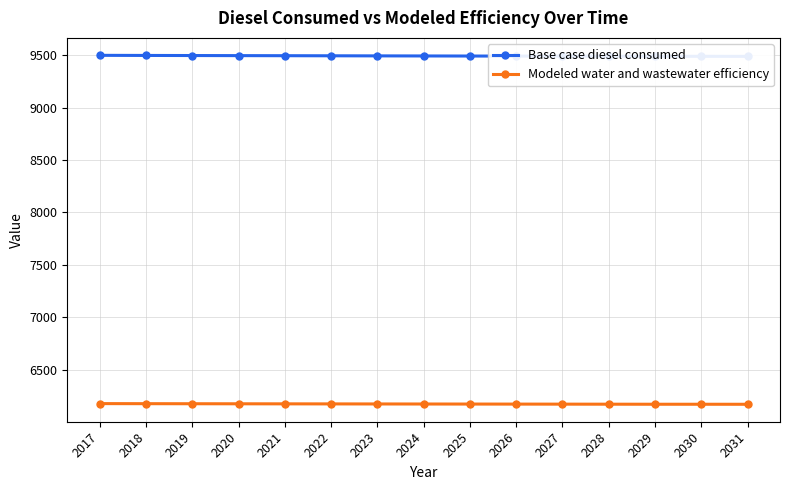

Rank the series at 2030 from lowest to highest value.

Modeled water and wastewater efficiency, Base case diesel consumed